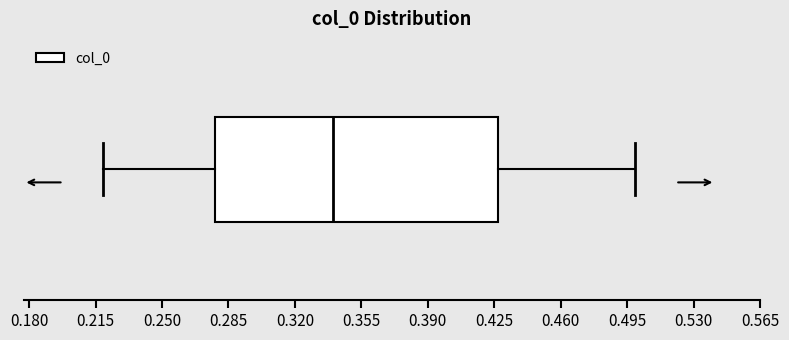

Read this box plot against the x-axis: the position of the median line, the range covered by the box, and the ends of both whiskers. The values are not printed on the chart, so give them approximately, as read against the axis.

median 0.340, box 0.280 to 0.425, whiskers 0.220 to 0.500